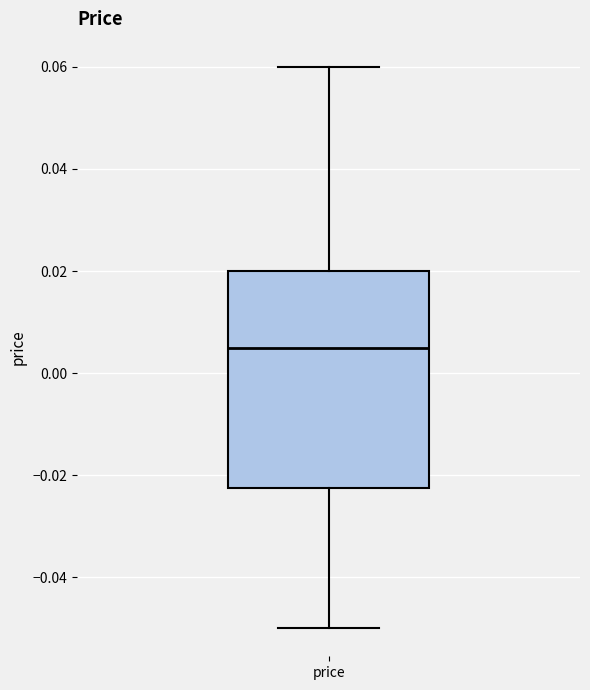

Where does the upper whisker of the box for price end on the y-axis? The values are not printed on the chart, so give them approximately, as read against the axis.

0.060